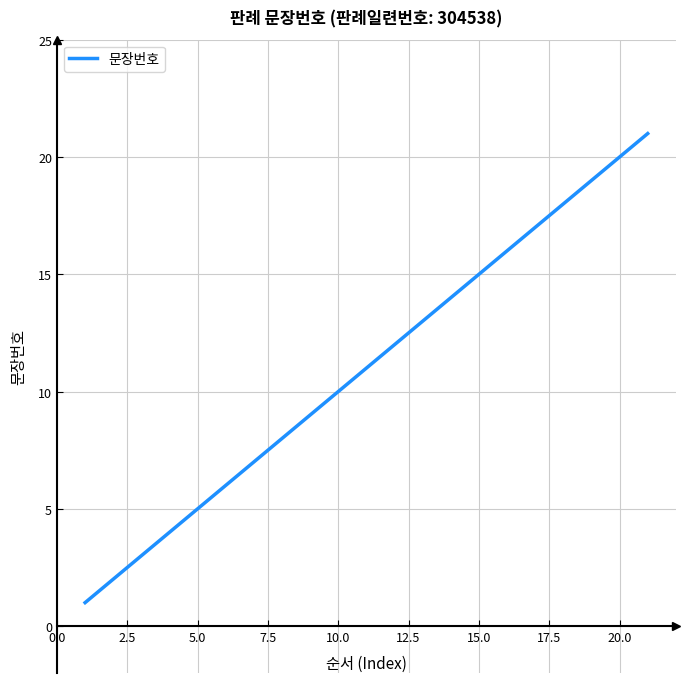

What is the maximum value shown in the chart?

21